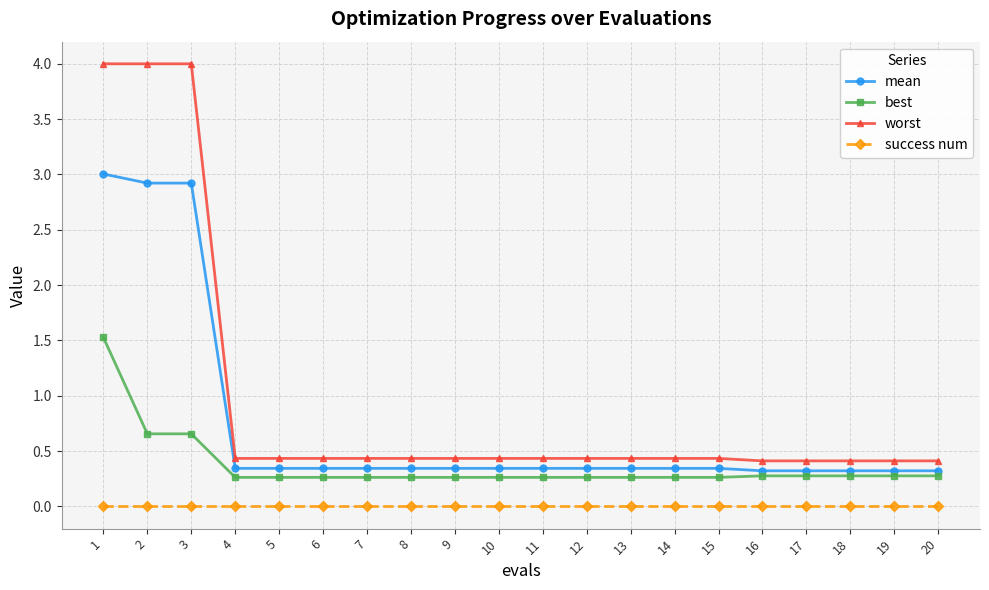

True or false: best and mean cross at least once.

False